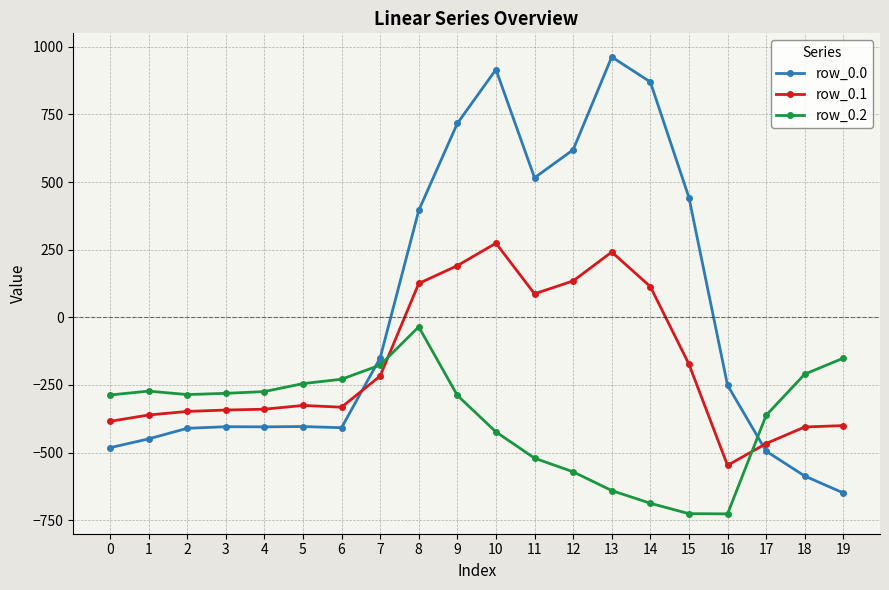

What is the minimum value shown in the chart?

-726.6